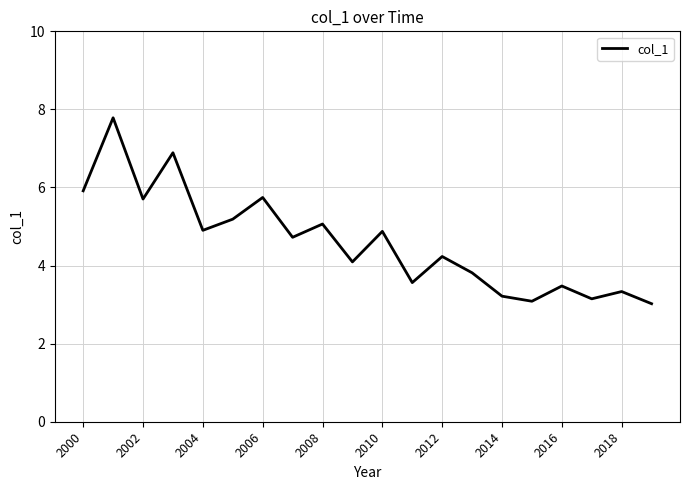

Count the number of categories in the chart.

20